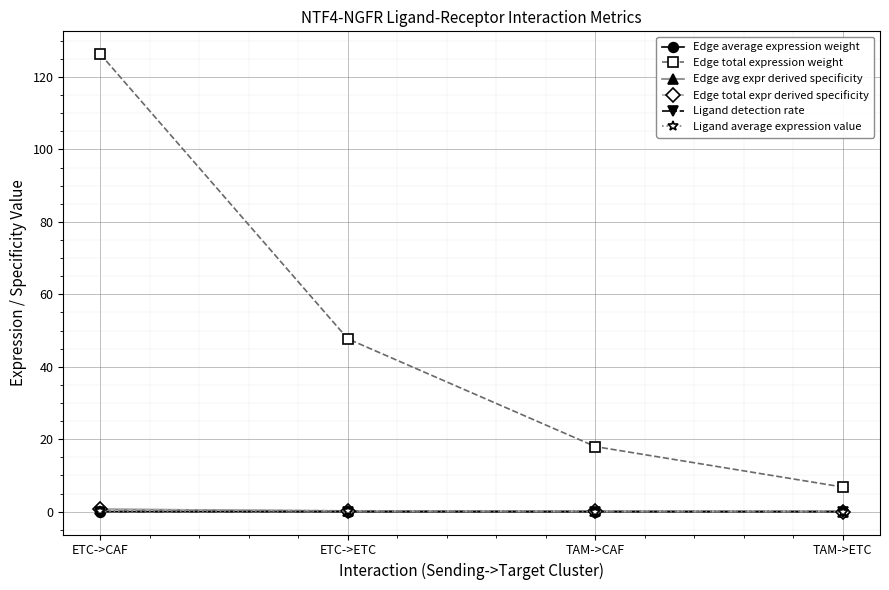

True or false: Edge total expression weight and Edge average expression weight intersect in this chart.

False